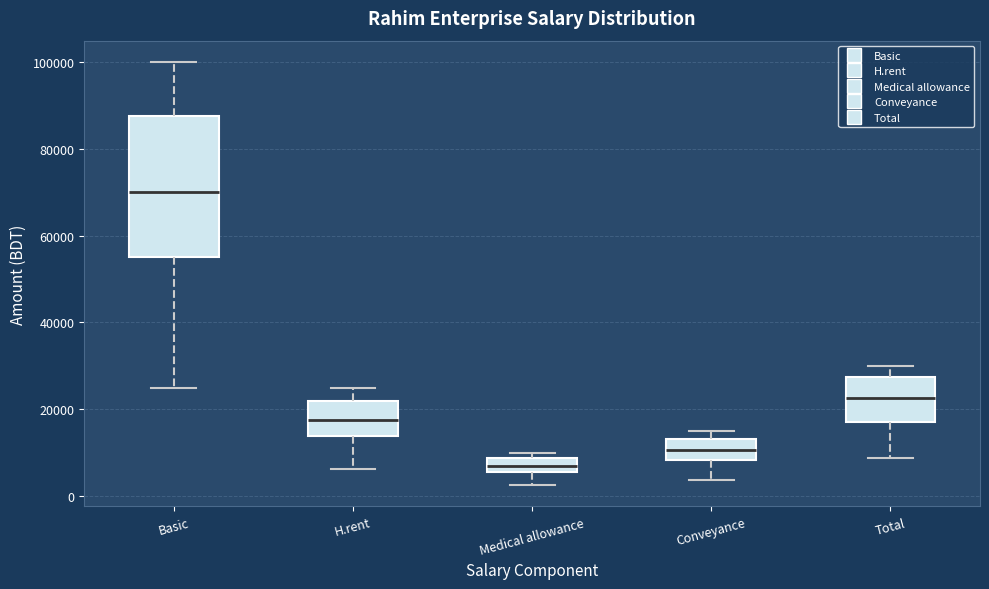

Which box's median line is the highest?

Basic